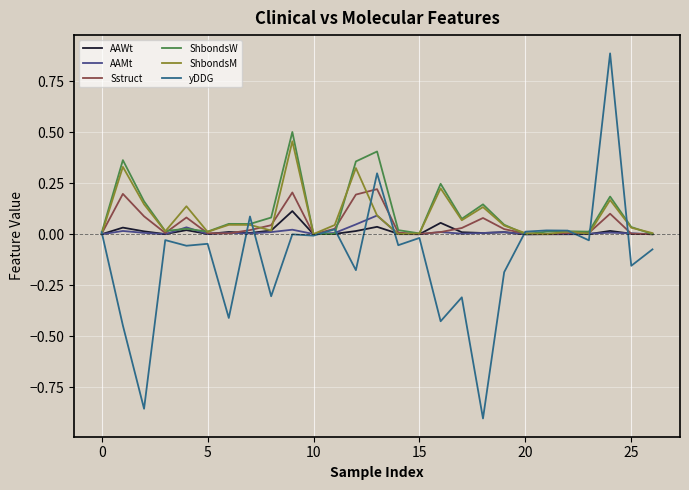

What are all the series names shown in the legend?

AAWt, AAMt, Sstruct, ShbondsW, ShbondsM, yDDG